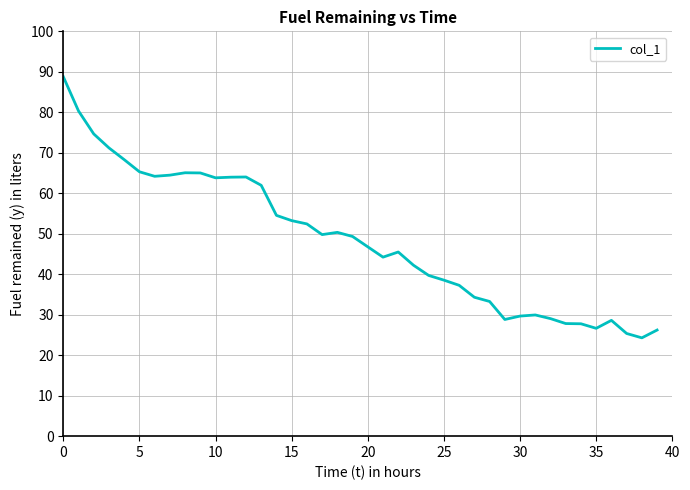

What is the difference between the maximum and minimum values?

64.5